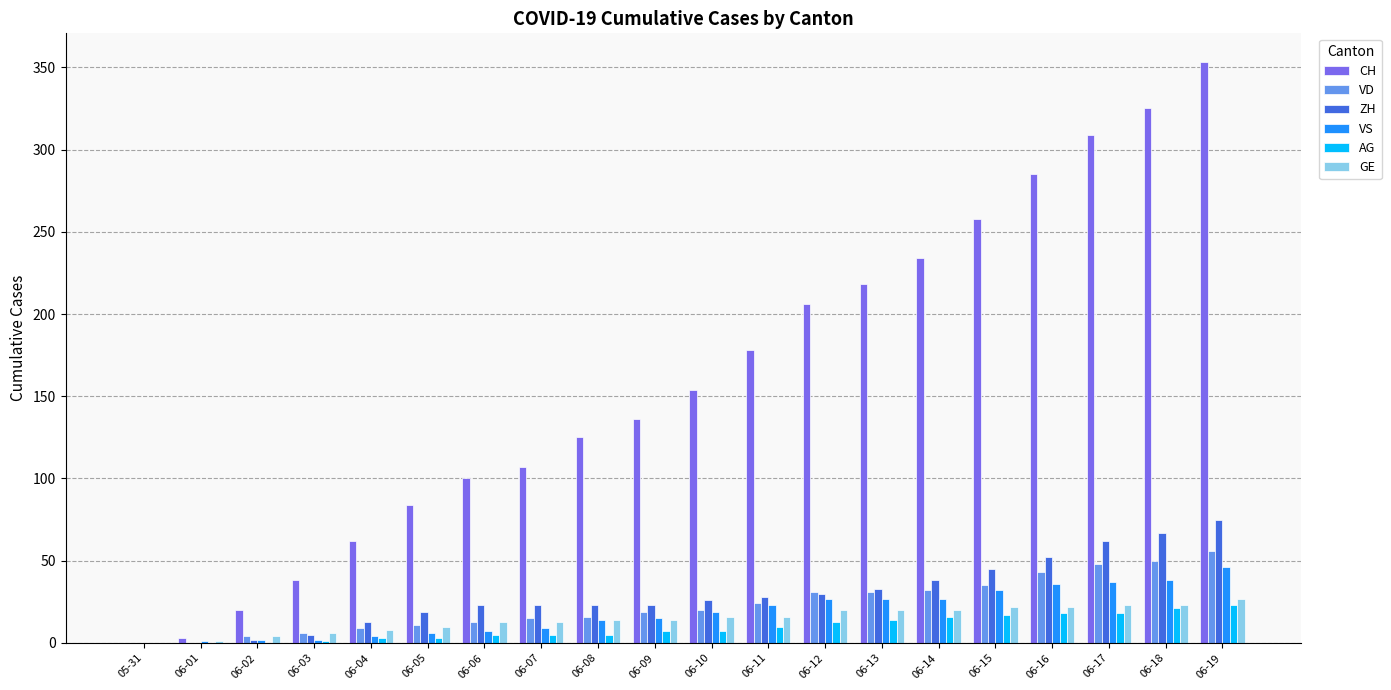

Is the value of VS at 06-06 greater than the value of CH at 06-16?

No